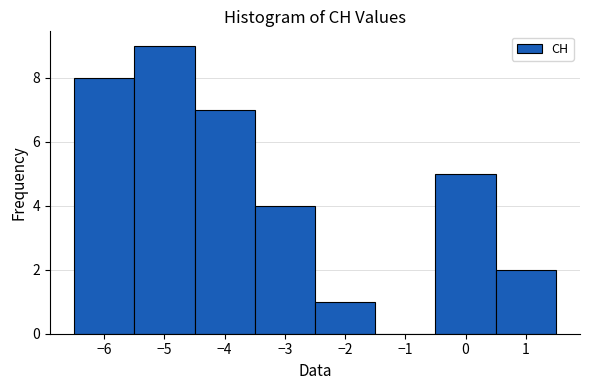

What is the height of the bar covering 0.5 to 1.5 on the x-axis? The values are not printed on the chart, so give them approximately, as read against the axis.

2